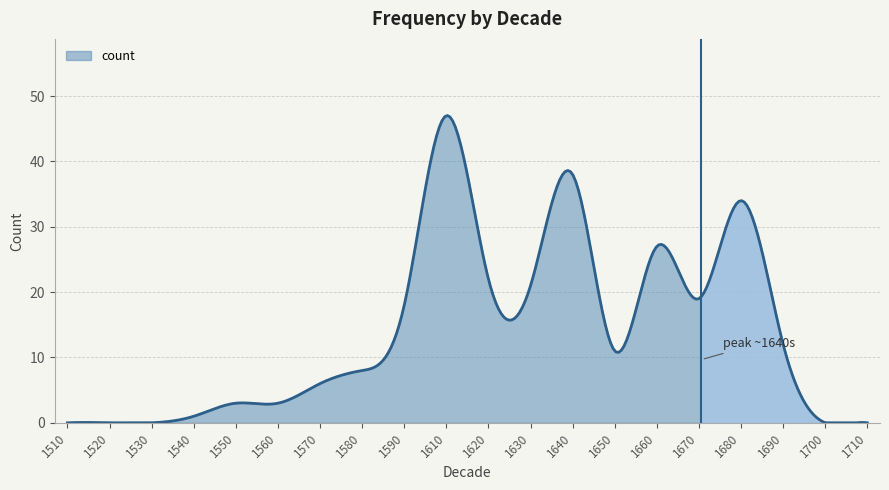

What is the greatest value displayed?

47.0